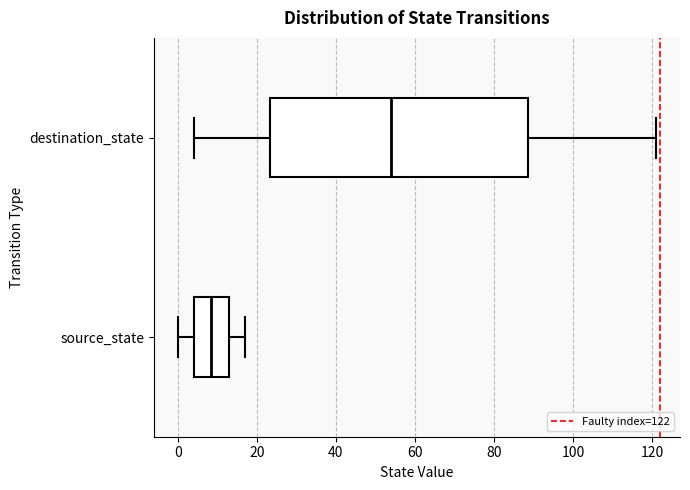

Comparing the boxes themselves (not the whiskers), which one is the widest?

destination_state